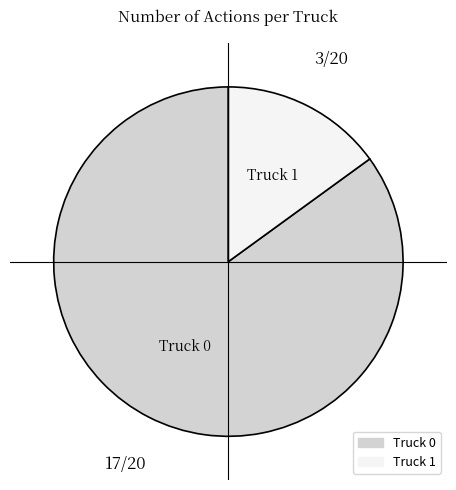

What is the ratio of the value at Truck 0 to the value at Truck 1?

5.7